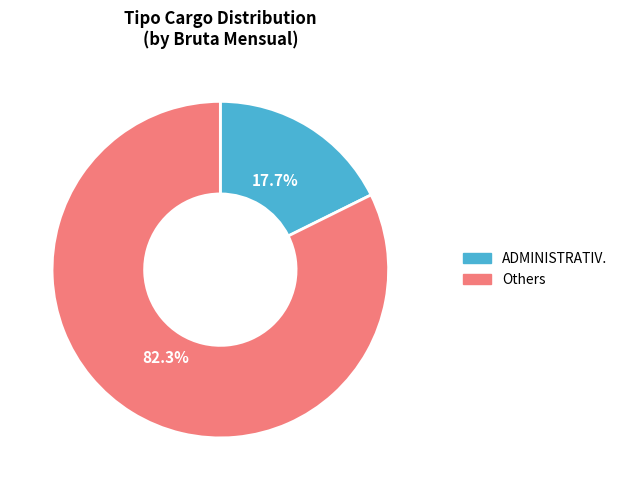

Which slice is the smallest?

ADMINISTRATIV.